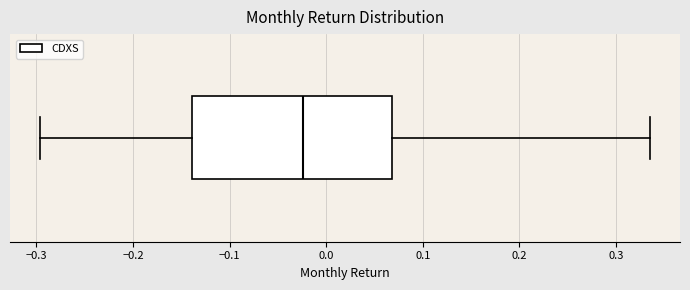

Read this box plot against the x-axis: the position of the median line, the range covered by the box, and the ends of both whiskers. The values are not printed on the chart, so give them approximately, as read against the axis.

median -0.02, box -0.14 to 0.07, whiskers -0.30 to 0.33